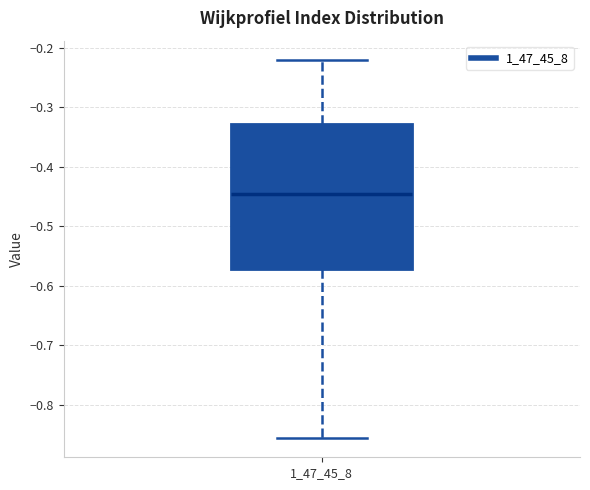

Read this box plot against the y-axis: the position of the median line, the range covered by the box, and the ends of both whiskers. The values are not printed on the chart, so give them approximately, as read against the axis.

median -0.45, box -0.57 to -0.33, whiskers -0.86 to -0.22